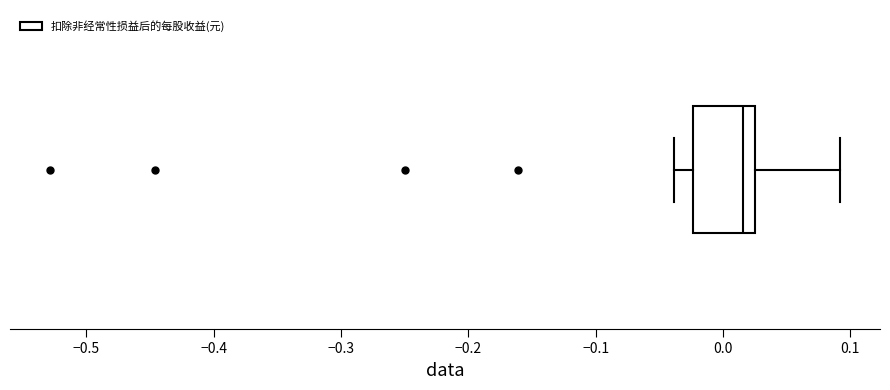

Read this box plot against the x-axis: the position of the median line, the range covered by the box, and the ends of both whiskers. The values are not printed on the chart, so give them approximately, as read against the axis.

median 0.02, box -0.02 to 0.03, whiskers -0.04 to 0.09